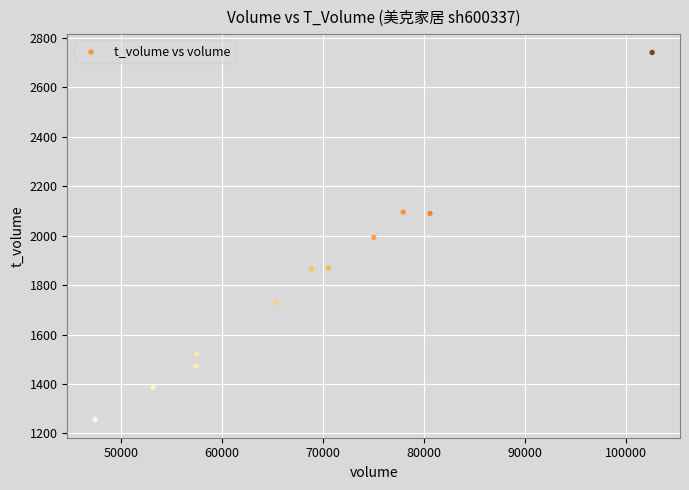

What is the average Y value?

1820